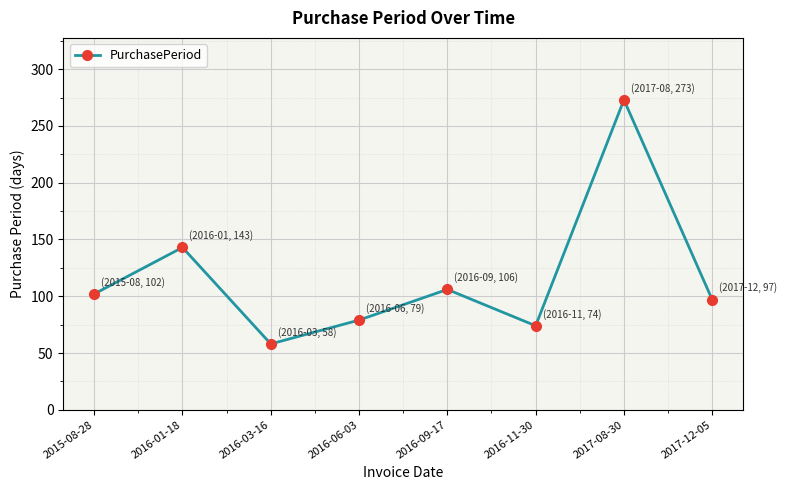

How many interior local valleys (lower than both neighbors) does the data have?

2